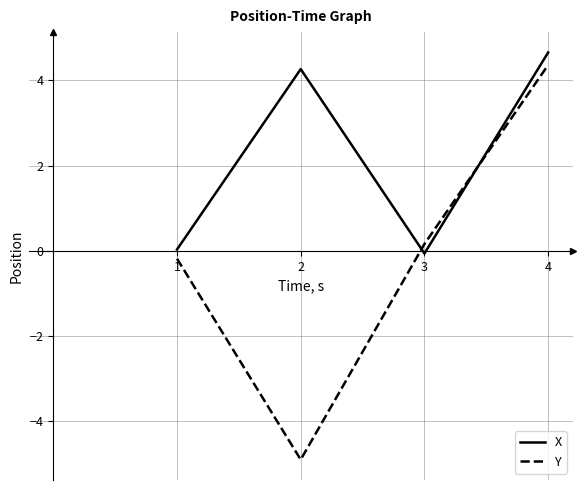

The Y series shows 0.2 at 3. True or false?

True